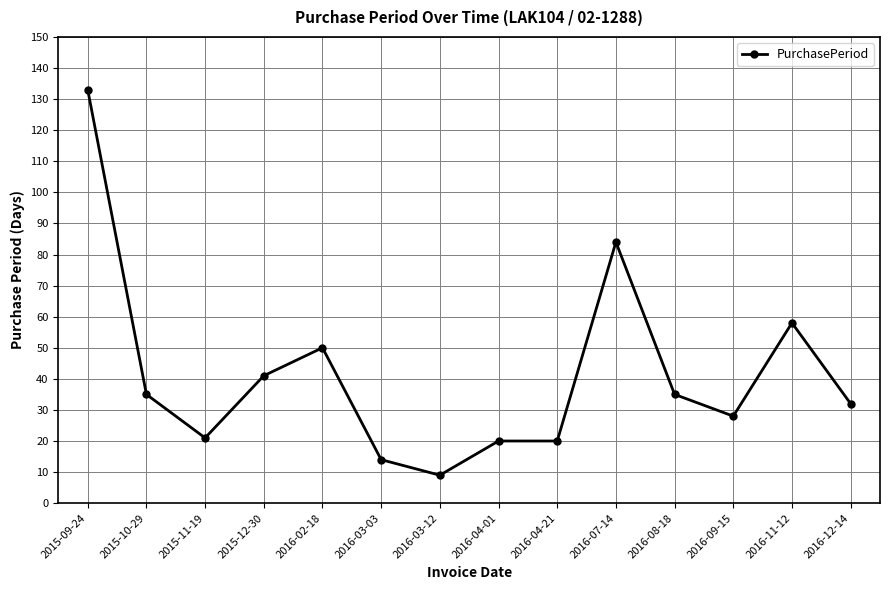

What is the sum of the values at 2015-11-19 and 2016-04-01?

41